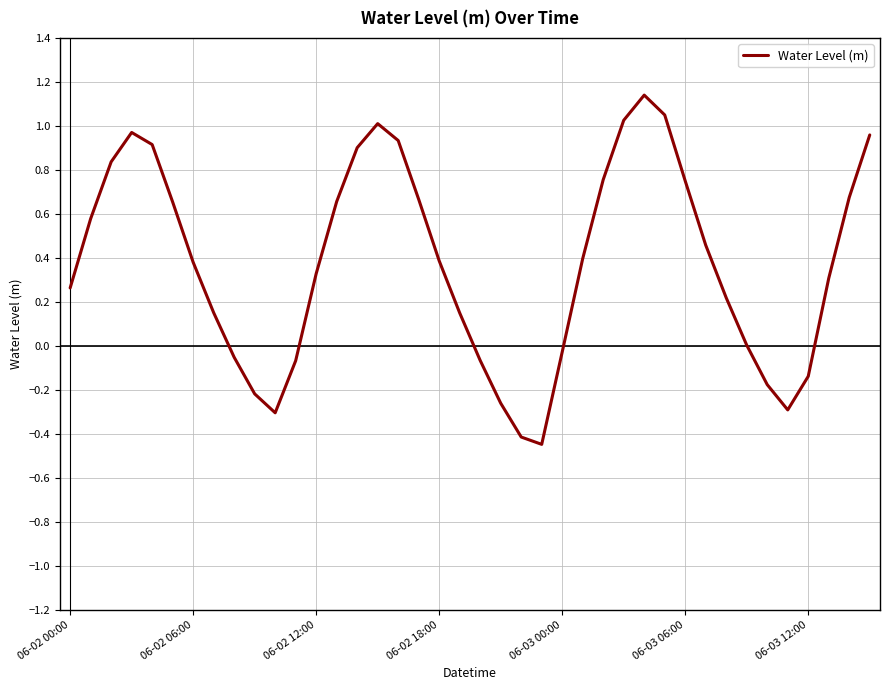

What is the difference between the maximum and minimum values?

1.6